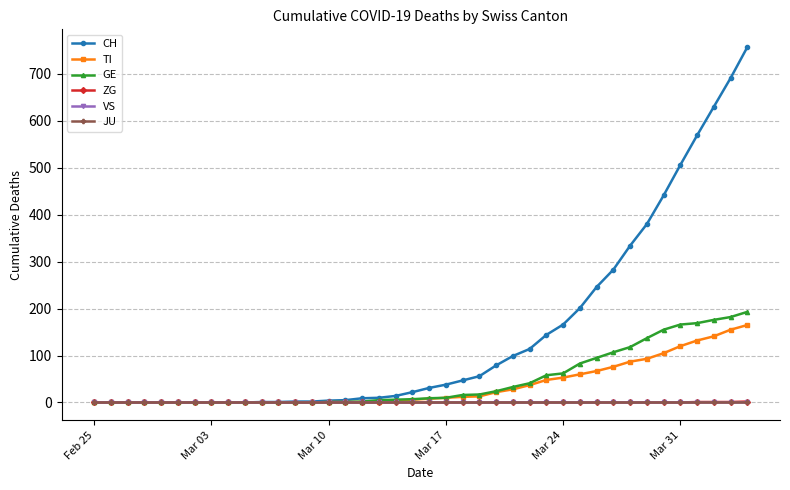

True or false: GE and JU intersect in this chart.

False